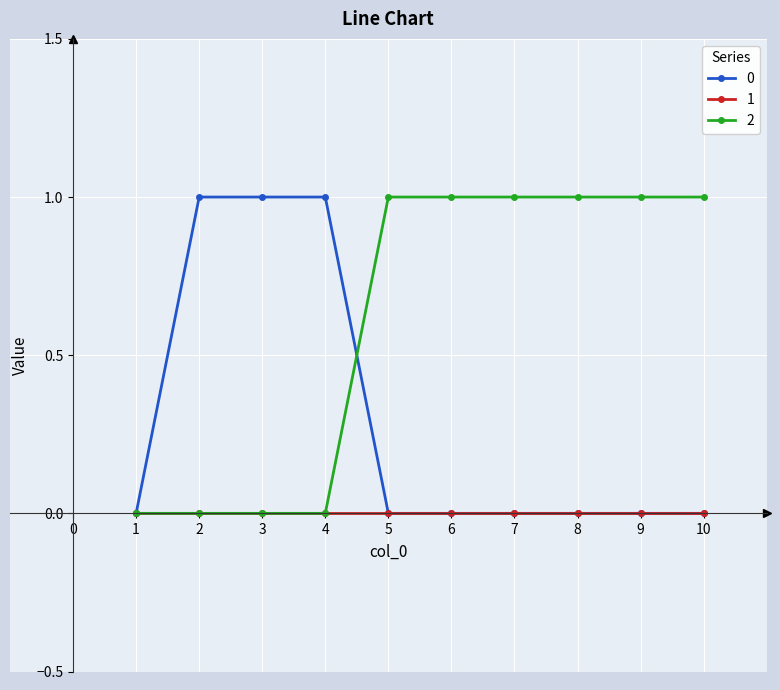

What is the difference between the maximum and minimum values in the 0 series?

1